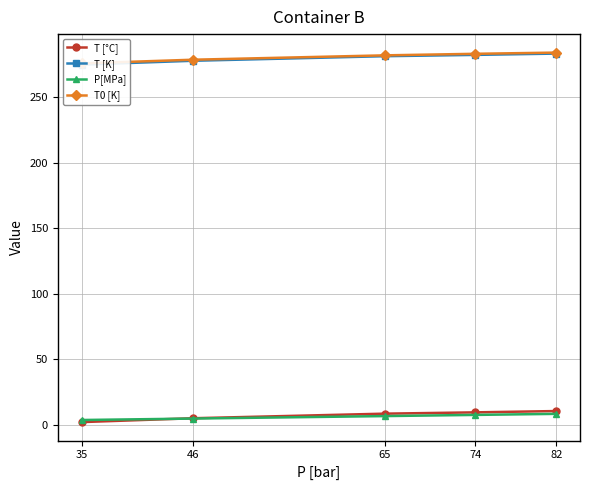

At which label does T [°C] reach its minimum?

35